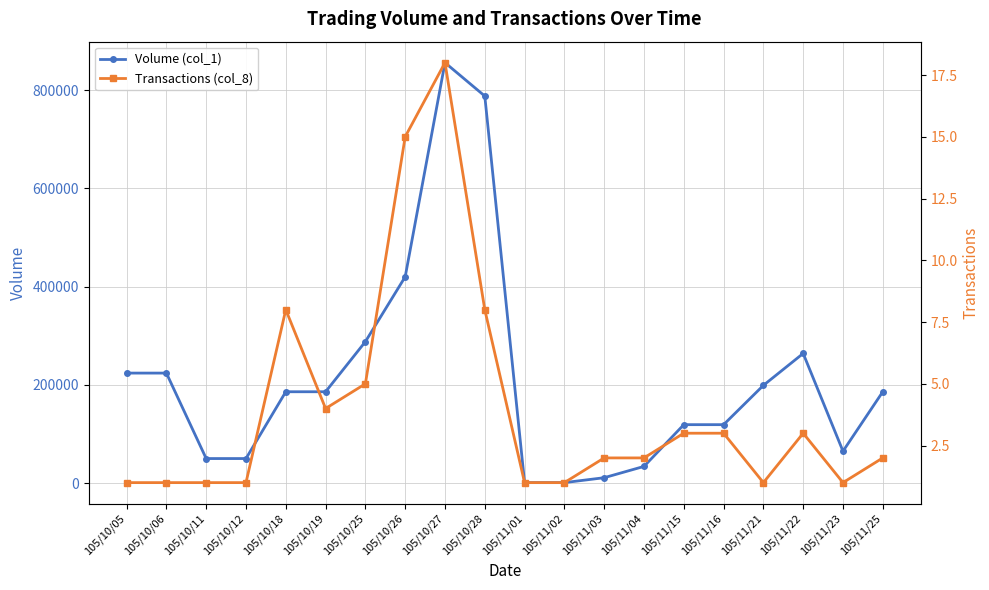

At which category does the chart reach its peak across all series?

105/10/27